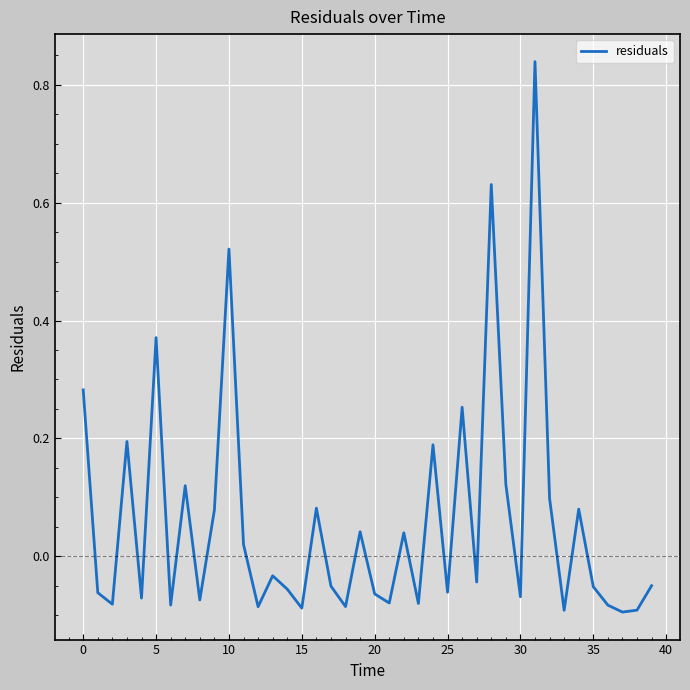

What is the difference between the maximum and minimum values?

0.9